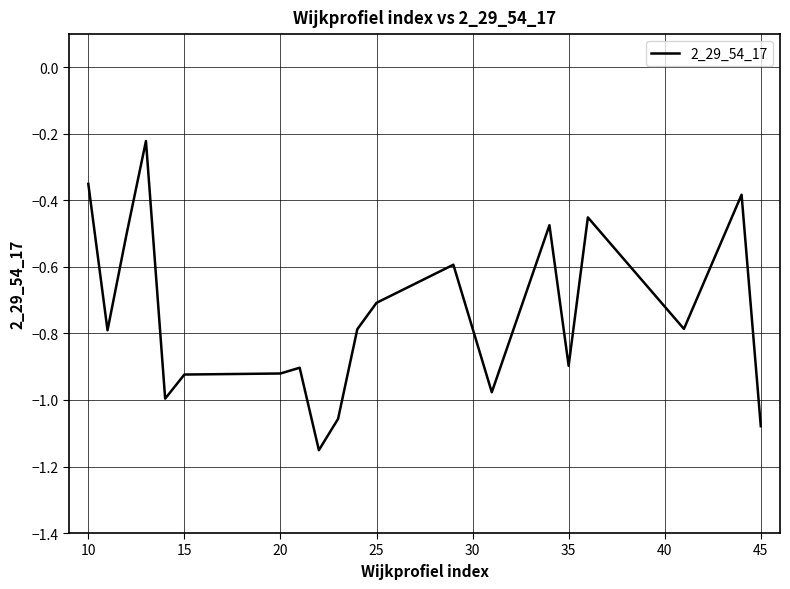

What is the difference between the maximum and minimum values?

0.9